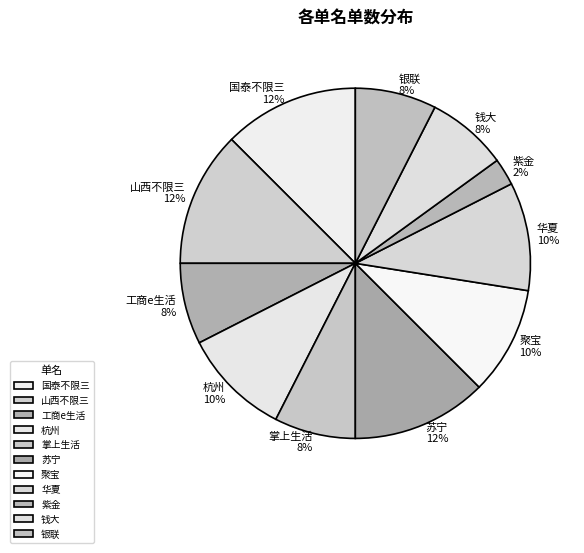

Combined, do 聚宝 and 钱大 account for over 50%?

No